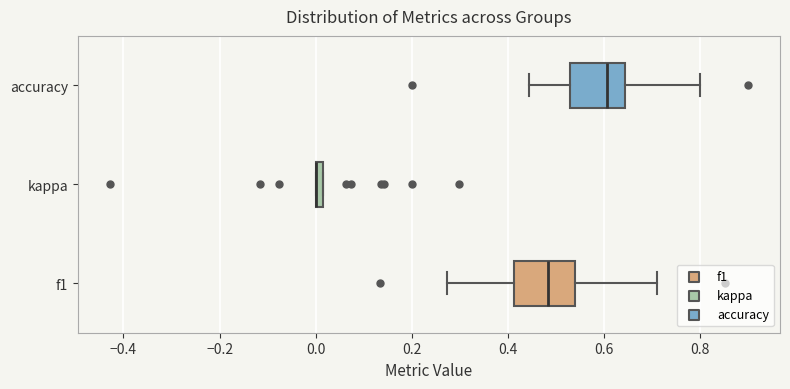

Where does the left whisker of the box for accuracy end on the x-axis? The values are not printed on the chart, so give them approximately, as read against the axis.

0.44